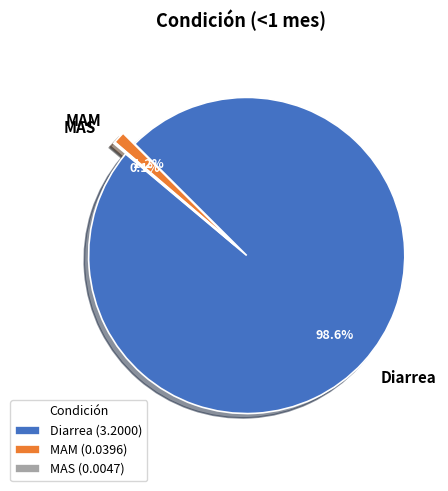

To the nearest percent, what portion does Diarrea represent?

99%